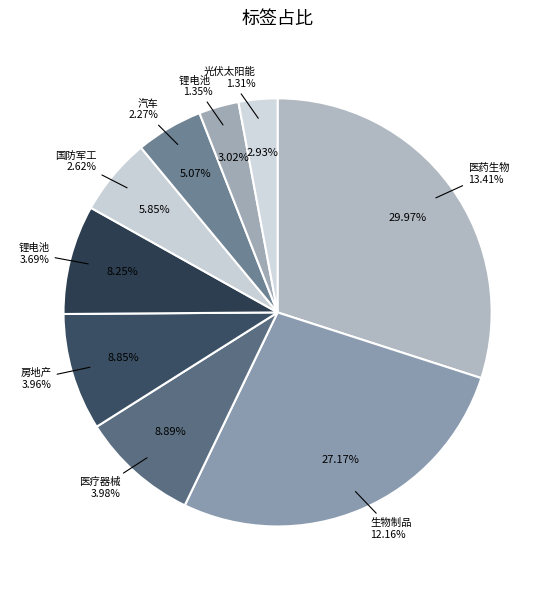

How many segments does this pie chart have?

9